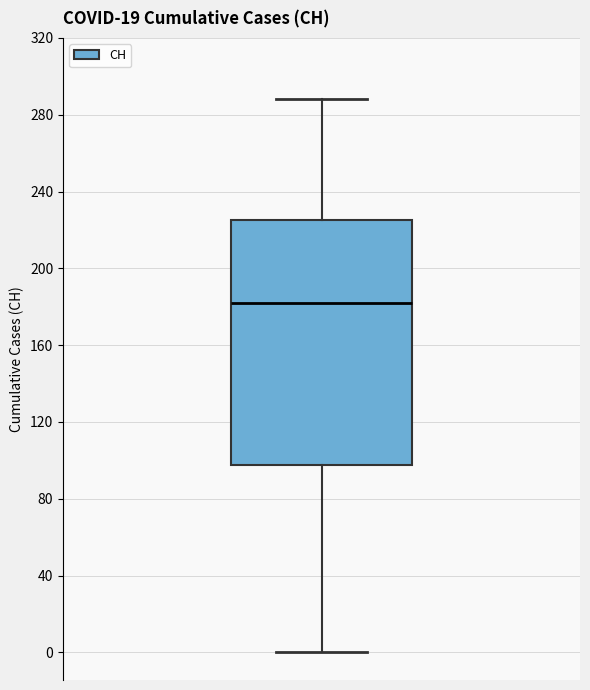

Read this box plot against the y-axis: the position of the median line, the range covered by the box, and the ends of both whiskers. The values are not printed on the chart, so give them approximately, as read against the axis.

median 180, box 100 to 225, whiskers 0 to 290